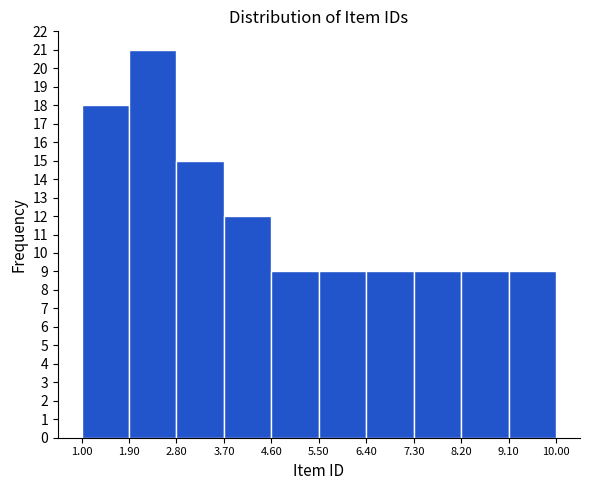

Reading left to right, transcribe this chart: for each bar, give the range it covers on the x-axis and its height. The values are not printed on the chart, so give them approximately, as read against the axis.

1.00 to 1.90: 18
1.90 to 2.80: 21
2.80 to 3.70: 15
3.70 to 4.60: 12
4.60 to 5.50: 9
5.50 to 6.40: 9
6.40 to 7.30: 9
7.30 to 8.20: 9
8.20 to 9.10: 9
9.10 to 10.00: 9